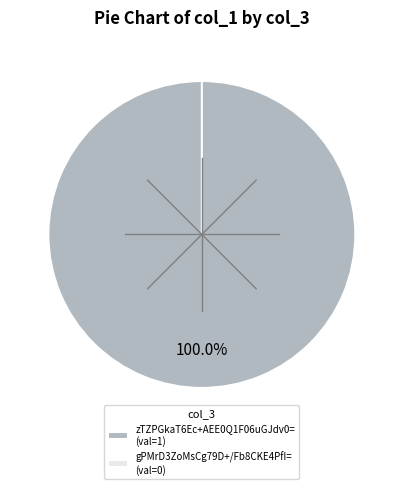

What is the smallest slice in the pie chart?

gPMrD3ZoMsCg79D+/Fb8CKE4PfI=